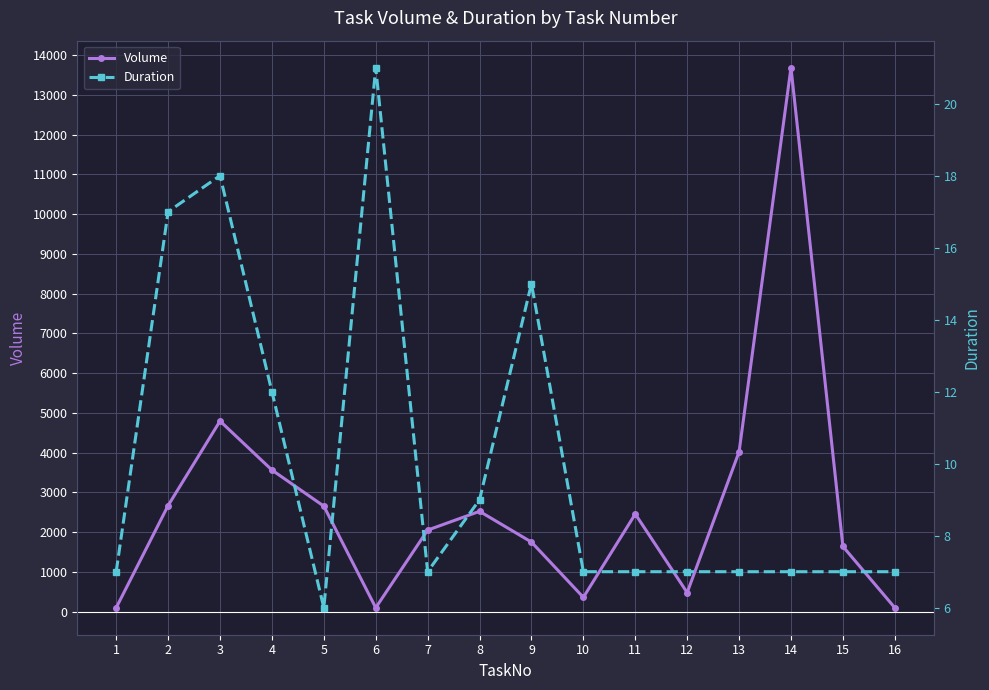

What is the difference between the Volume values at 5 and 6?

2555